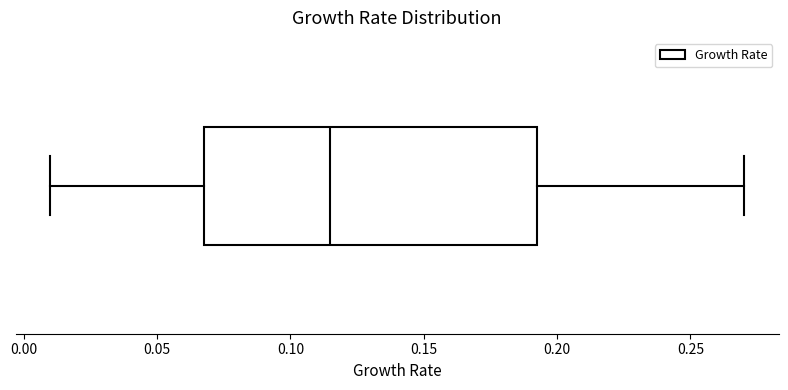

Where does the left whisker of the box end on the x-axis? The values are not printed on the chart, so give them approximately, as read against the axis.

0.010